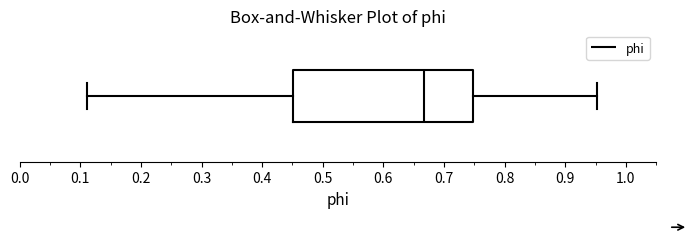

Read this box plot against the x-axis: the position of the median line, the range covered by the box, and the ends of both whiskers. The values are not printed on the chart, so give them approximately, as read against the axis.

median 0.67, box 0.45 to 0.75, whiskers 0.11 to 0.95